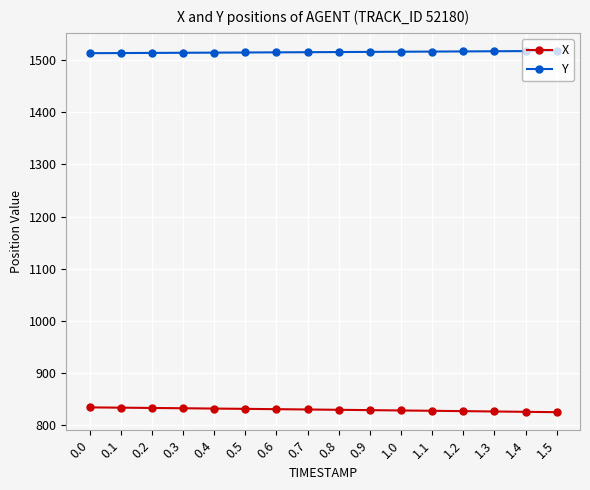

What is the value of the Y point at the 8th from the left?

1514.8